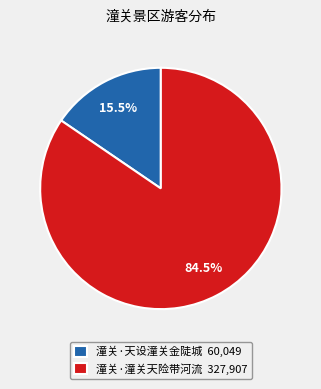

Rank the categories by value from highest to lowest.

潼关·潼关天险带河流, 潼关·天设潼关金陡城